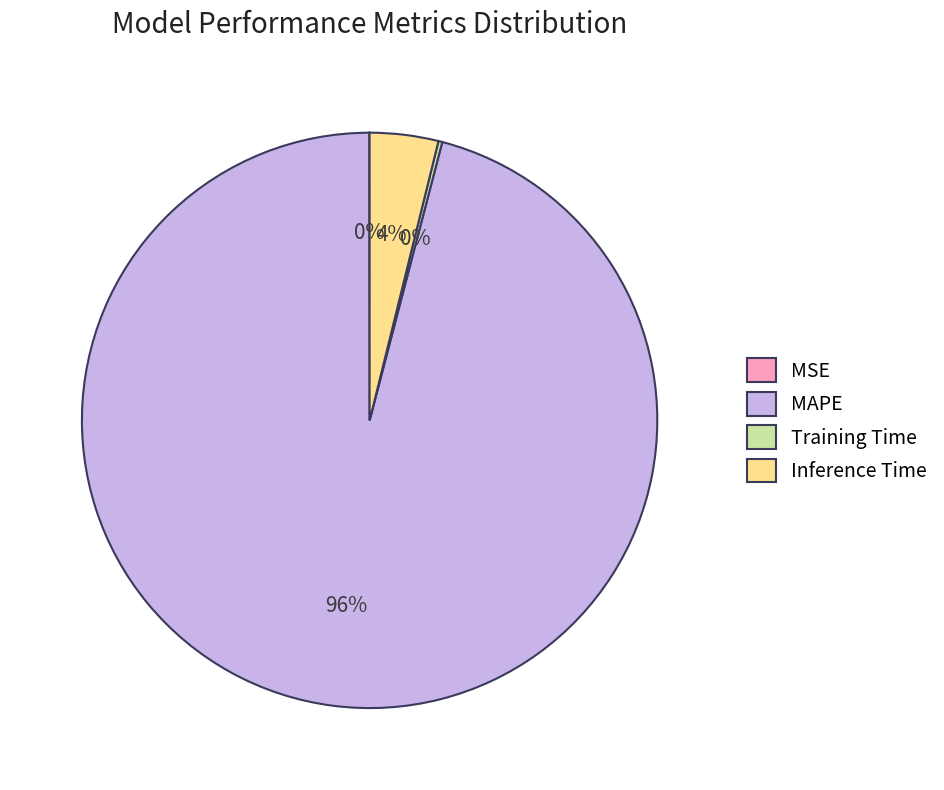

To the nearest percent, what percentage of the pie is Inference Time?

4%